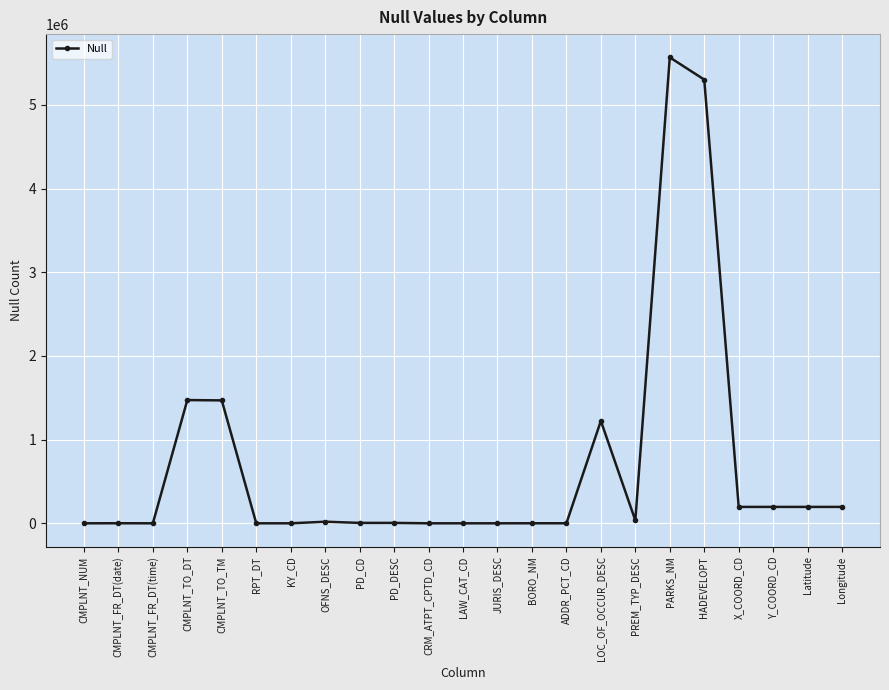

How many lines are shown in the chart?

1